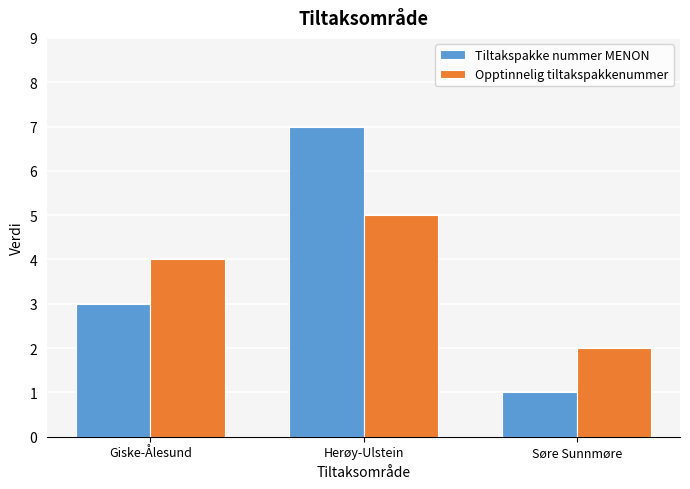

The value of Opptinnelig tiltakspakkenummer at Søre Sunnmøre is 1. True or false?

False